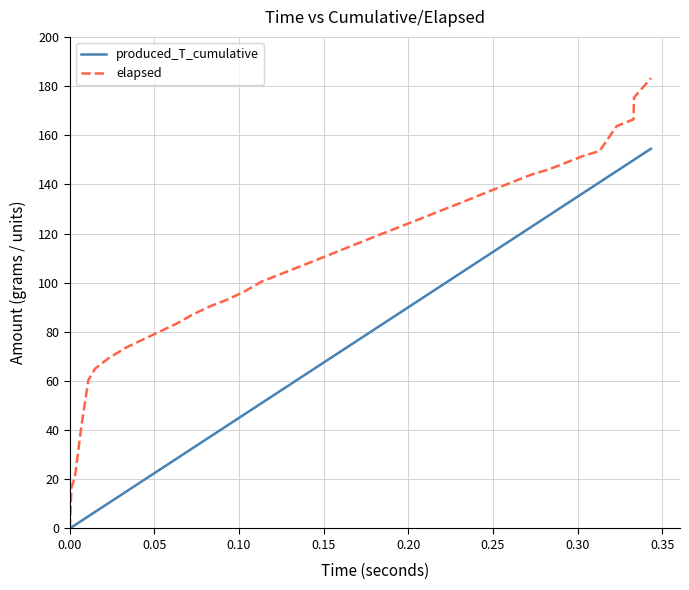

List the series in order of their overall mean, lowest first.

produced_T_cumulative, elapsed